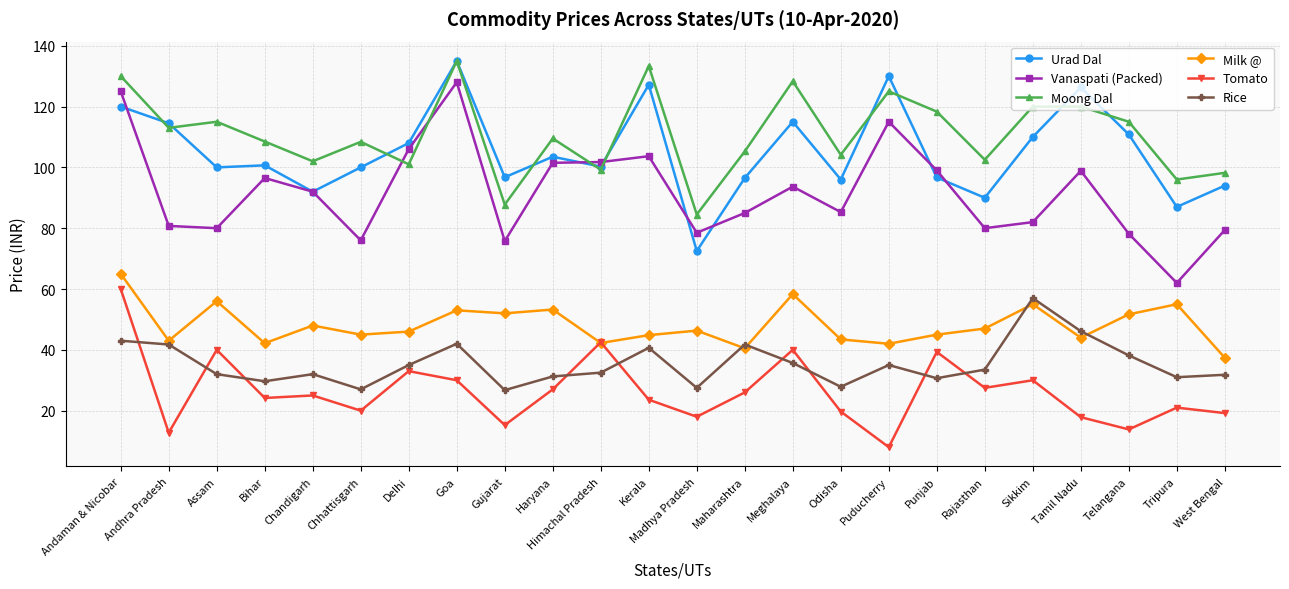

Is this an area chart (filled region under the line)?

No